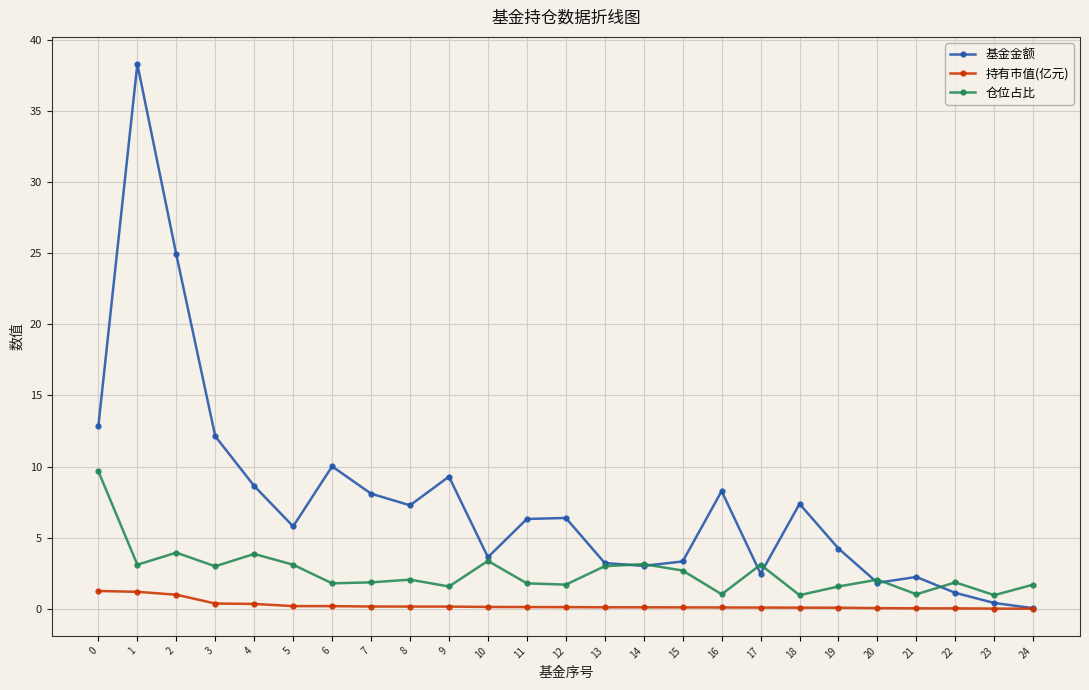

True or false: 基金金额 has a value of 3.2 at 13.

True